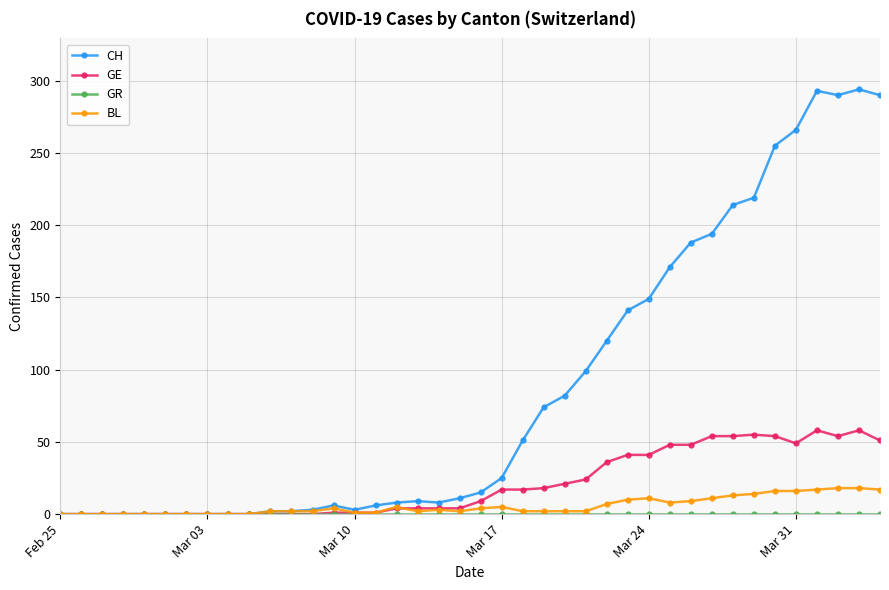

What is the maximum value for BL?

18